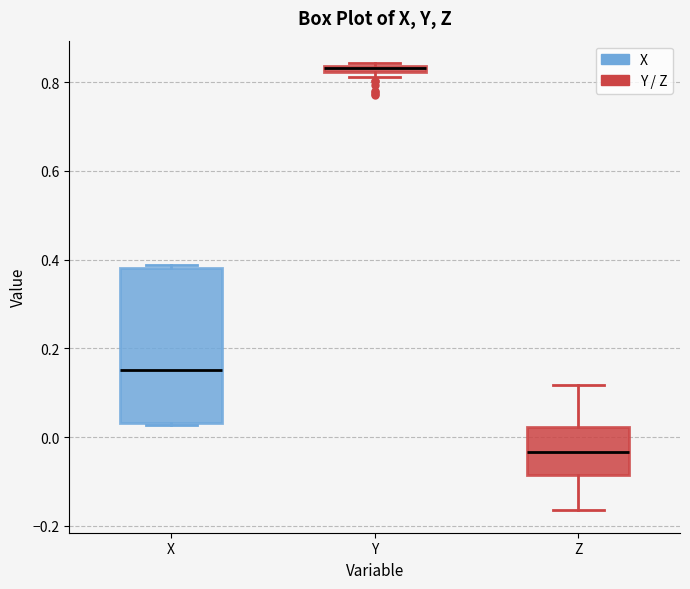

Where is the upper edge of the box for Z on the y-axis? The values are not printed on the chart, so give them approximately, as read against the axis.

0.02